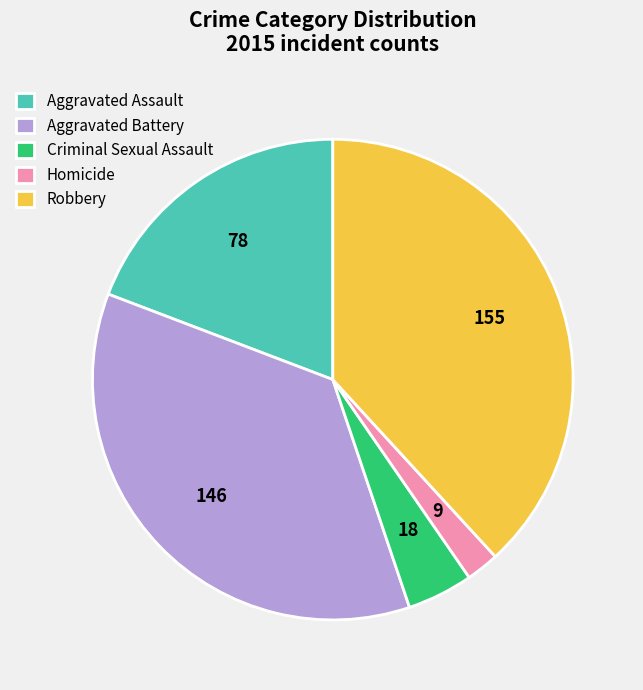

Do Aggravated Battery and Aggravated Assault together represent more than half of the pie?

Yes